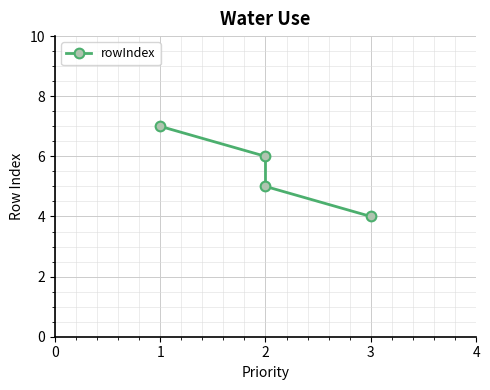

The value at 3 is 3. True or false?

False